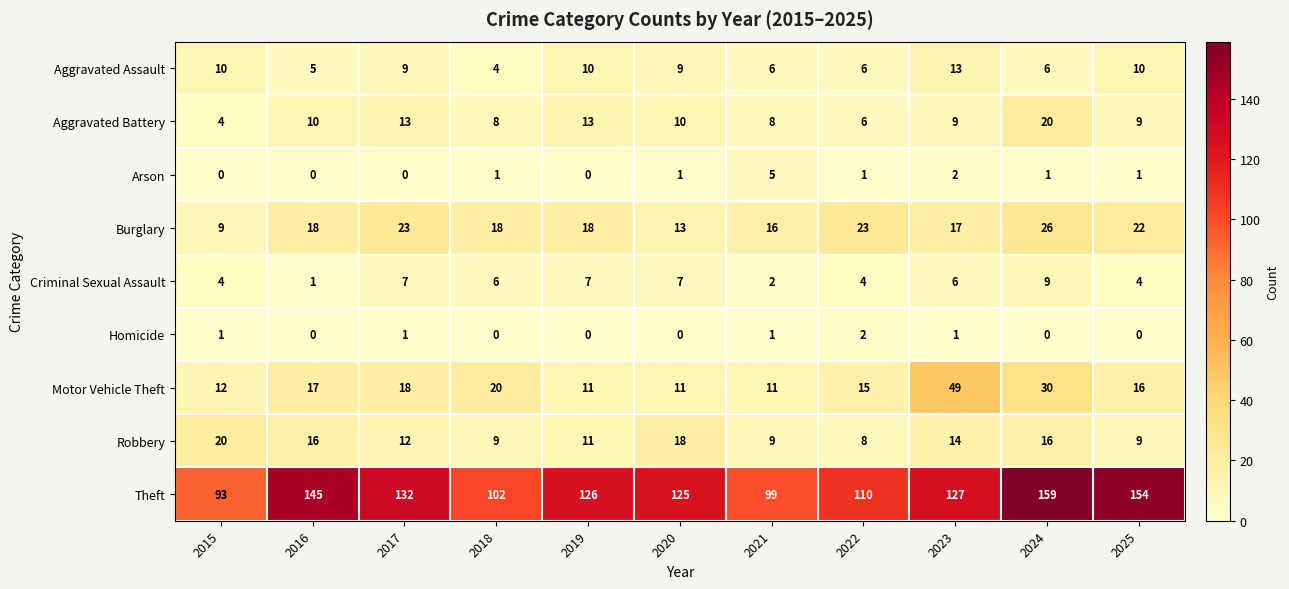

Which series has the largest total across all categories?

Theft